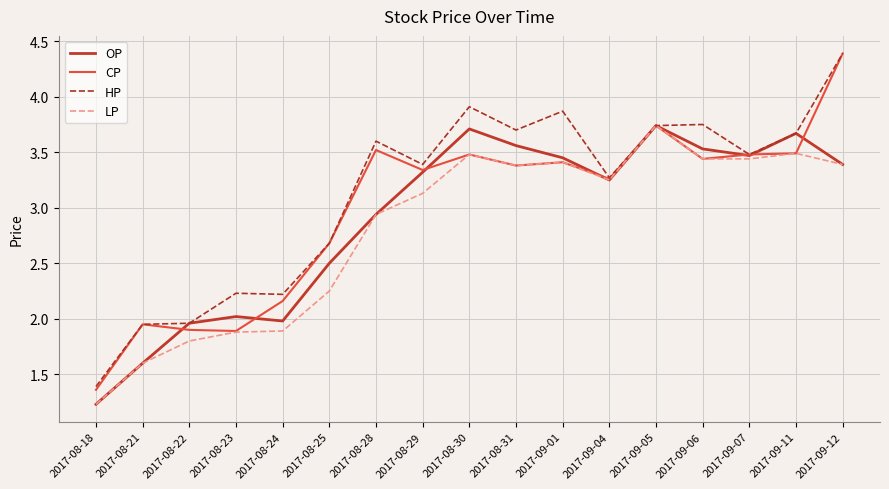

What position from the left is 2017-09-01?

11